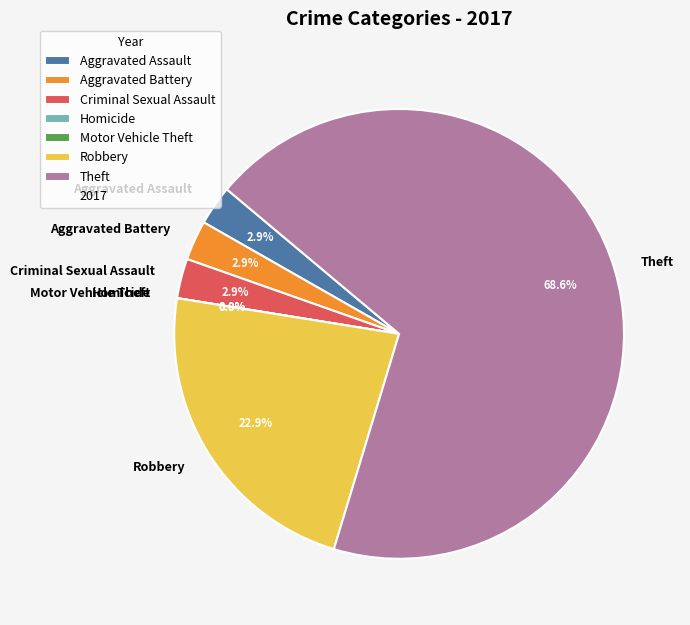

Which category has the smallest portion of the pie?

Homicide